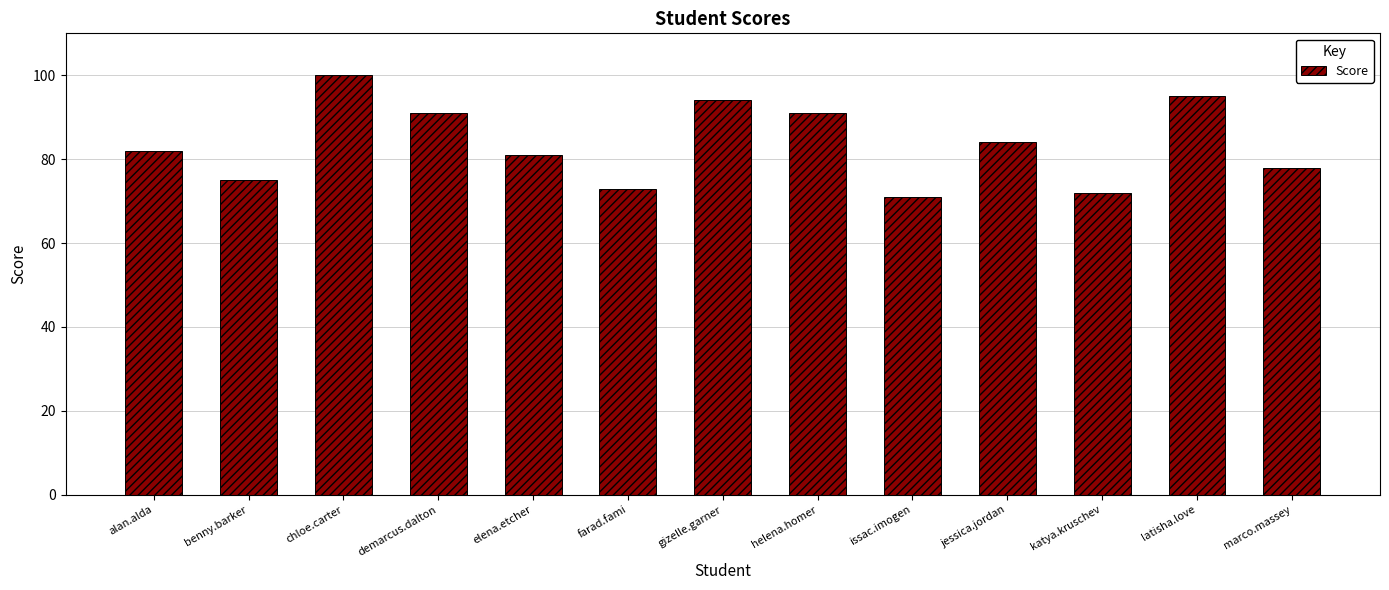

What is the change in value from demarcus.dalton to elena.etcher?

-10